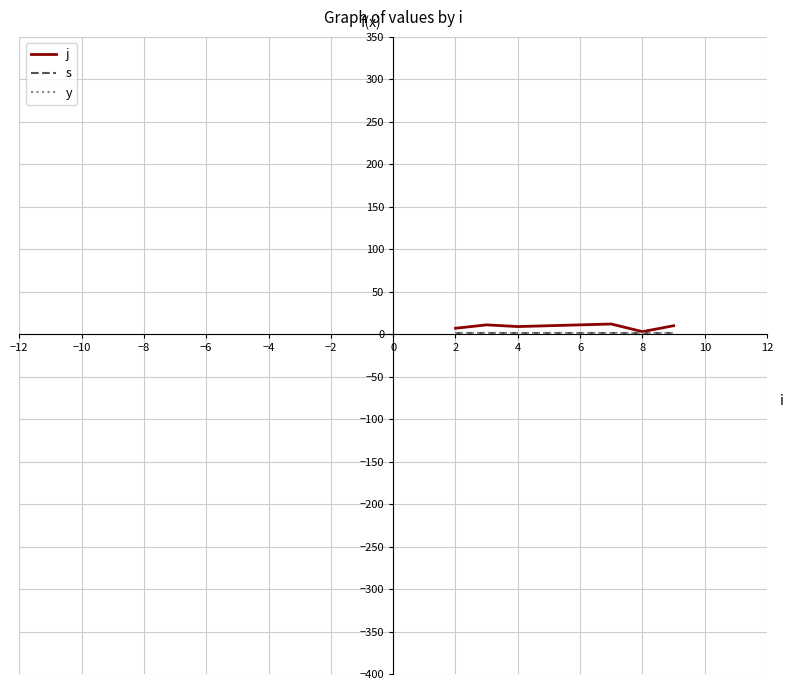

Is this an area chart (filled region under the line)?

No